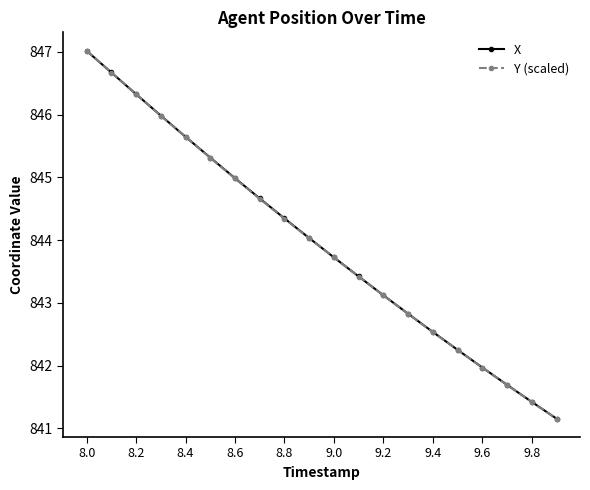

At how many categories does at least one series exceed 844?

10